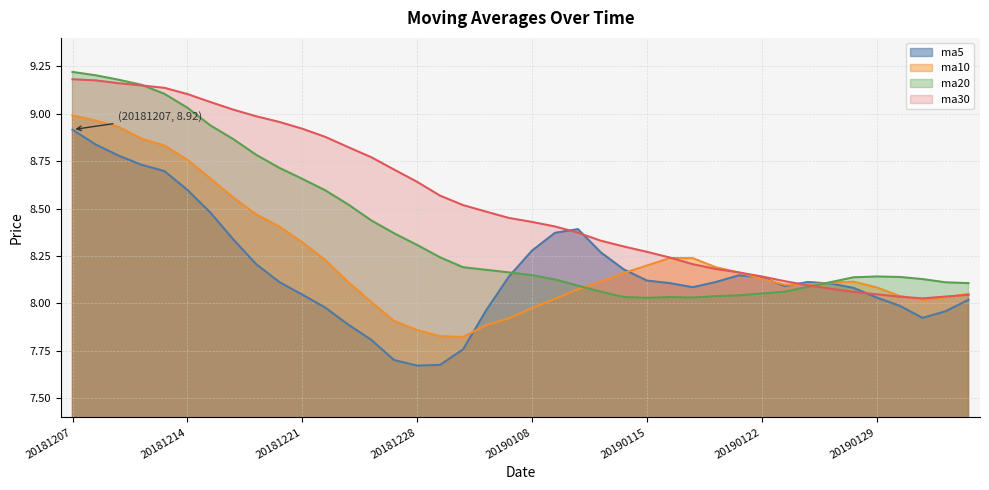

Which series has the widest spread of values?

ma5